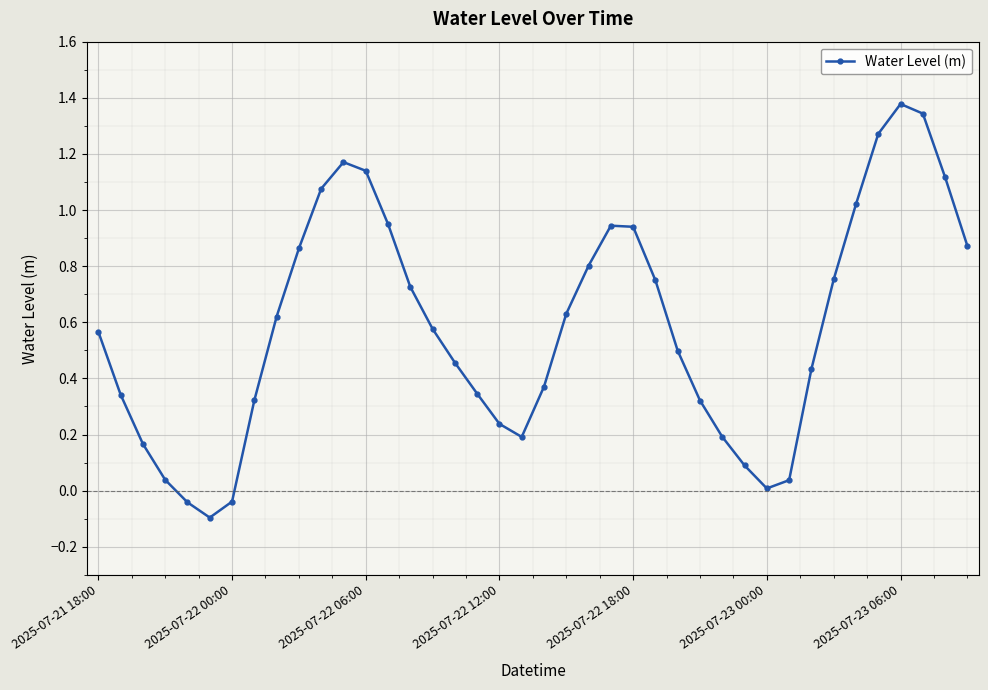

How many interior local peaks (higher than both neighbors) does the data have?

3